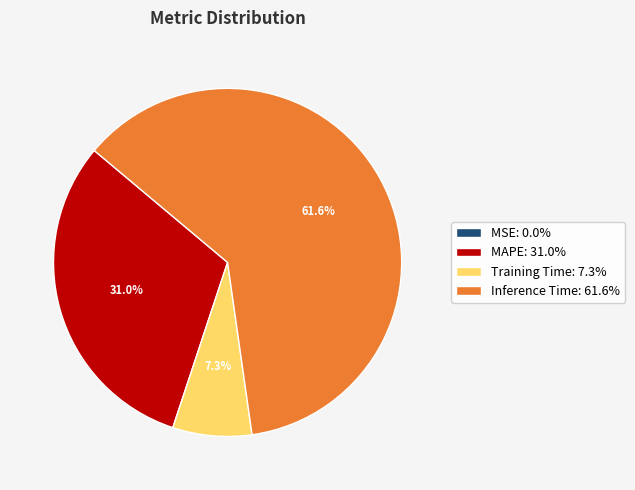

Approximately how many times larger is the value at MAPE: 31.0% compared to Training Time: 7.3%?

4.2